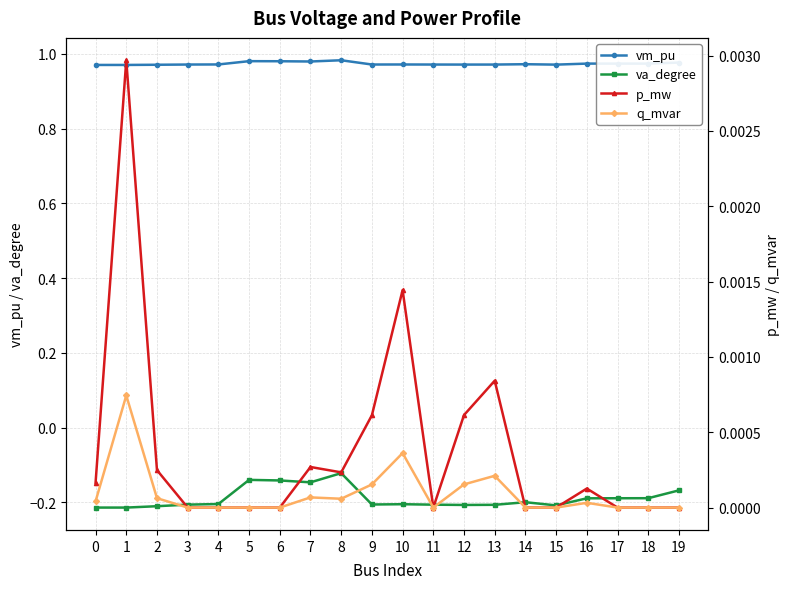

What is the total value across all series at 9?

0.8